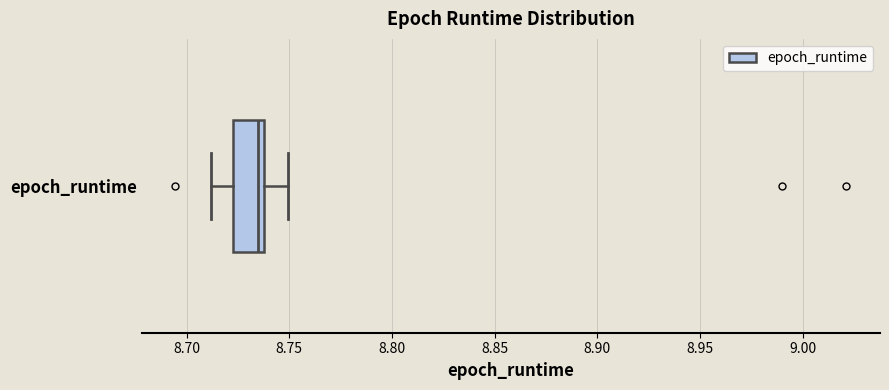

Read this box plot against the x-axis: the position of the median line, the range covered by the box, and the ends of both whiskers. The values are not printed on the chart, so give them approximately, as read against the axis.

median 8.735, box 8.720 to 8.740, whiskers 8.710 to 8.750